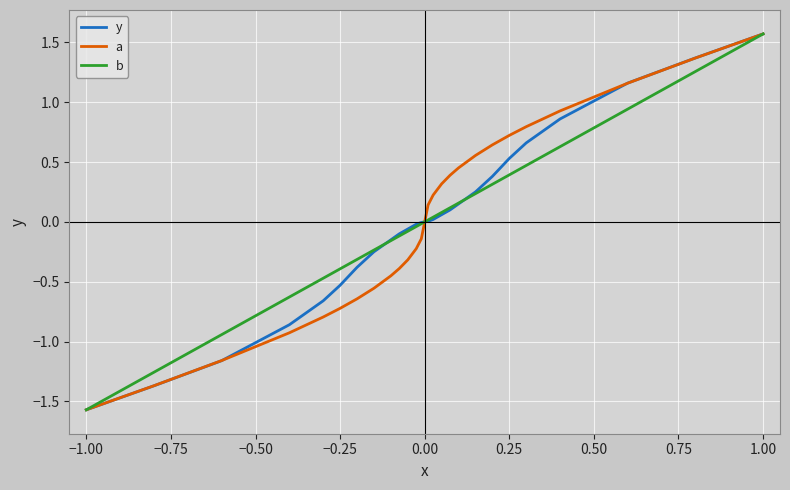

What is the maximum value shown in the chart?

1.6